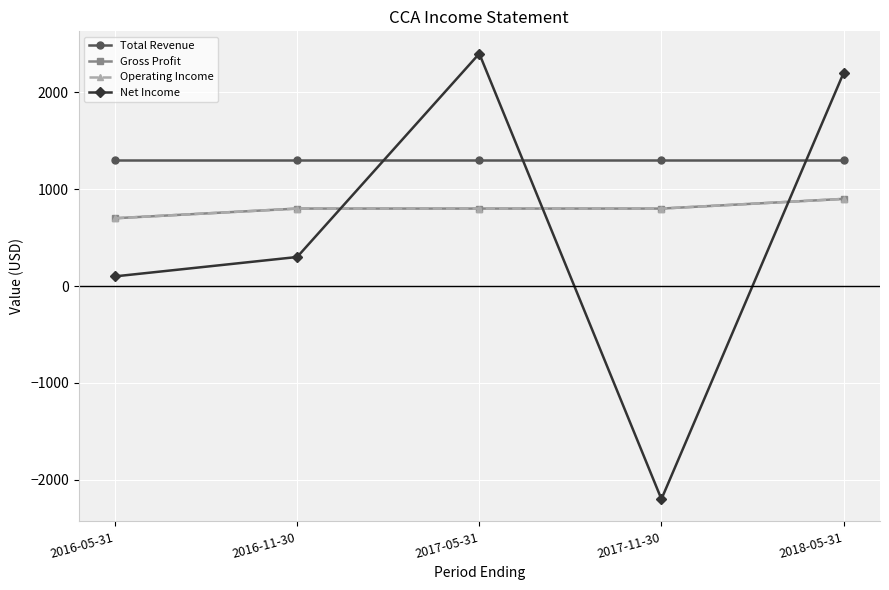

Reading left to right, what are all the values shown in this chart?

Total Revenue: 2016-05-31=1300	2016-11-30=1300	2017-05-31=1300	2017-11-30=1300	2018-05-31=1300
Gross Profit: 2016-05-31=700	2016-11-30=800	2017-05-31=800	2017-11-30=800	2018-05-31=900
Operating Income: 2016-05-31=700	2016-11-30=800	2017-05-31=800	2017-11-30=800	2018-05-31=900
Net Income: 2016-05-31=100	2016-11-30=300	2017-05-31=2400	2017-11-30=-2200	2018-05-31=2200